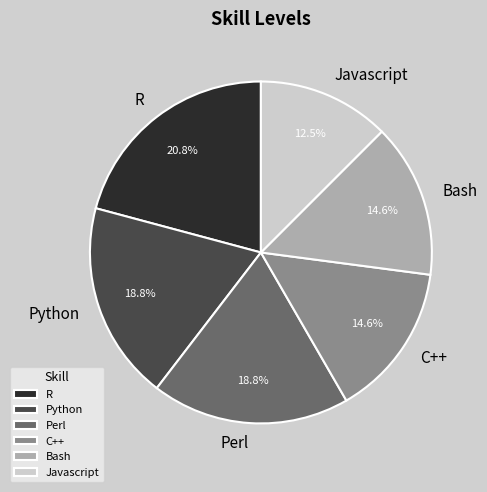

How many slices are in this pie chart?

6